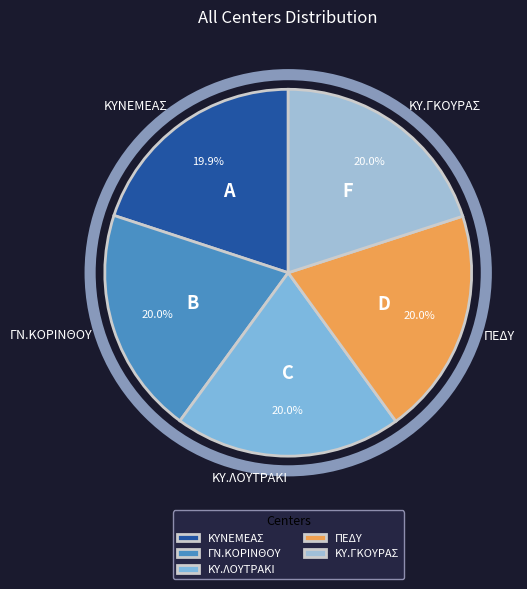

How many slices are in this pie chart?

5